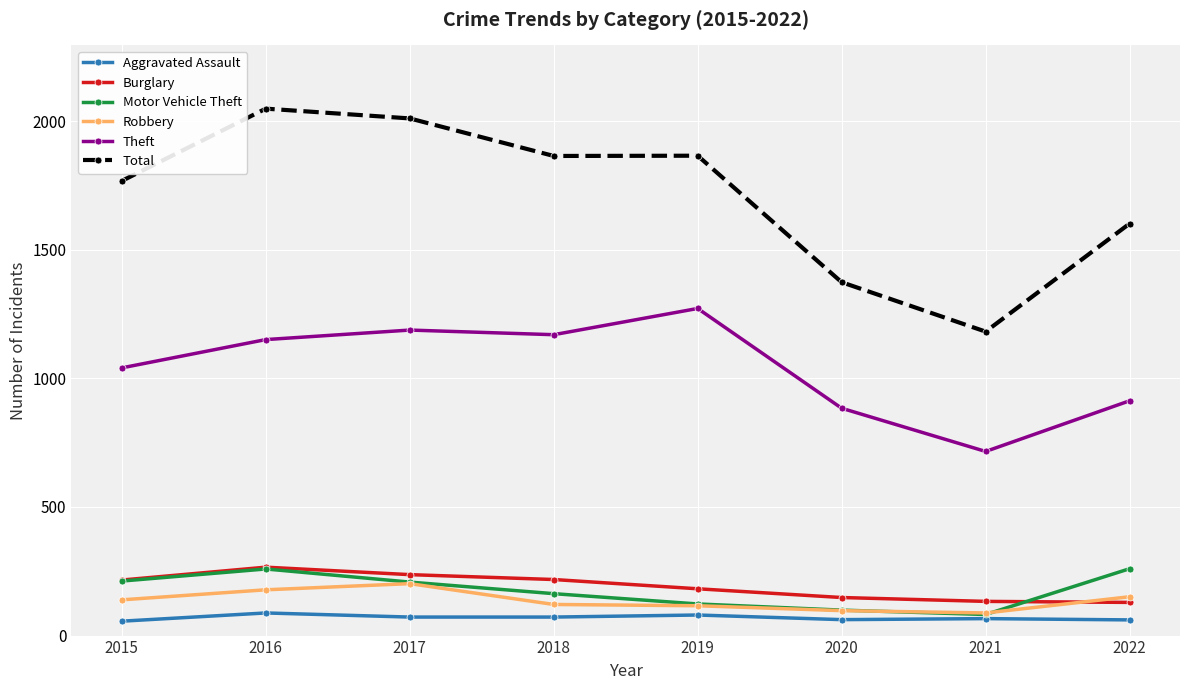

How many values in the Burglary series are below 216?

4